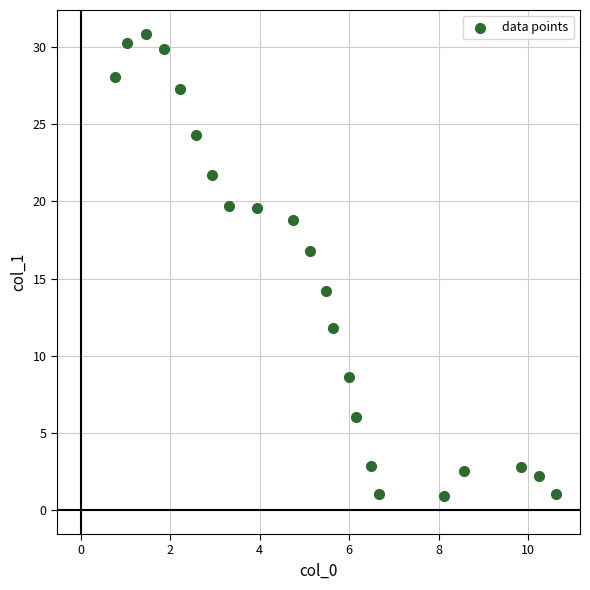

What Y value in the scatter plot is closest to 15?

14.2